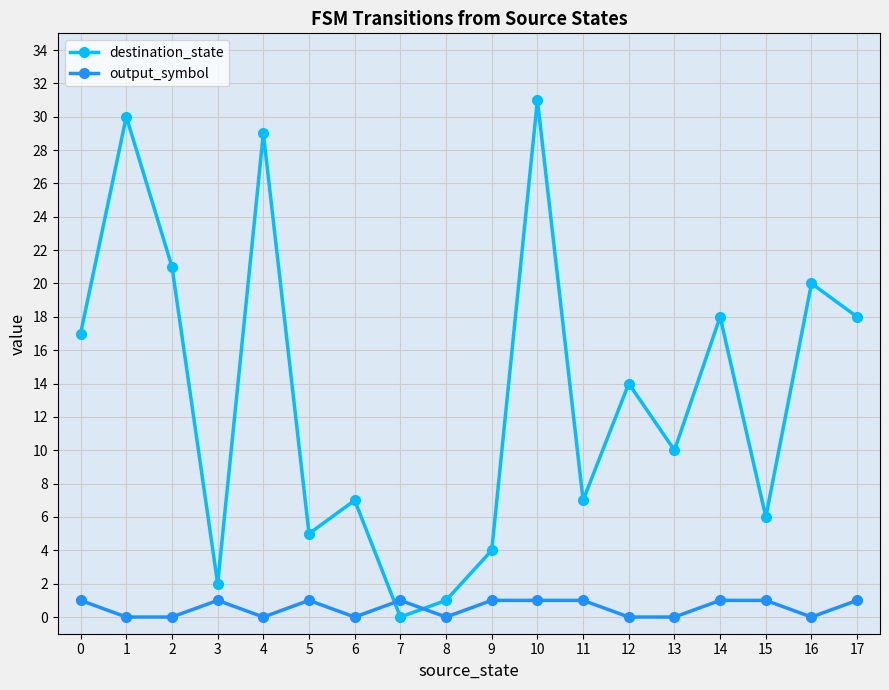

What is the greatest value displayed?

31